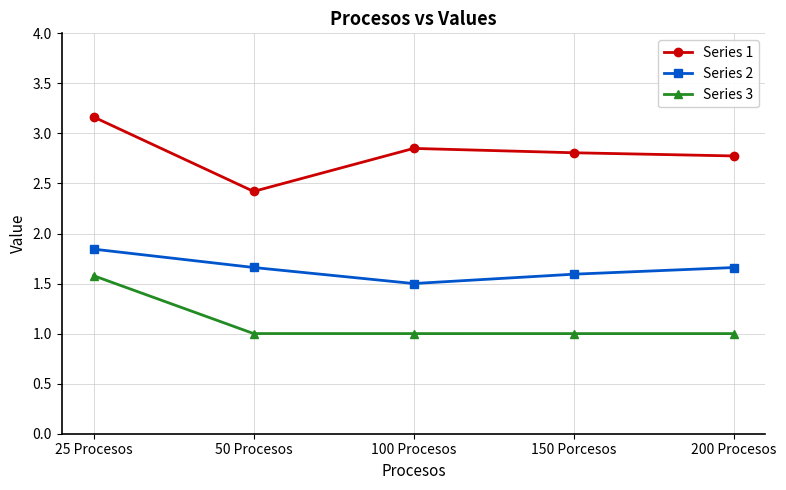

What is the label of the 1st point from the right?

200 Procesos